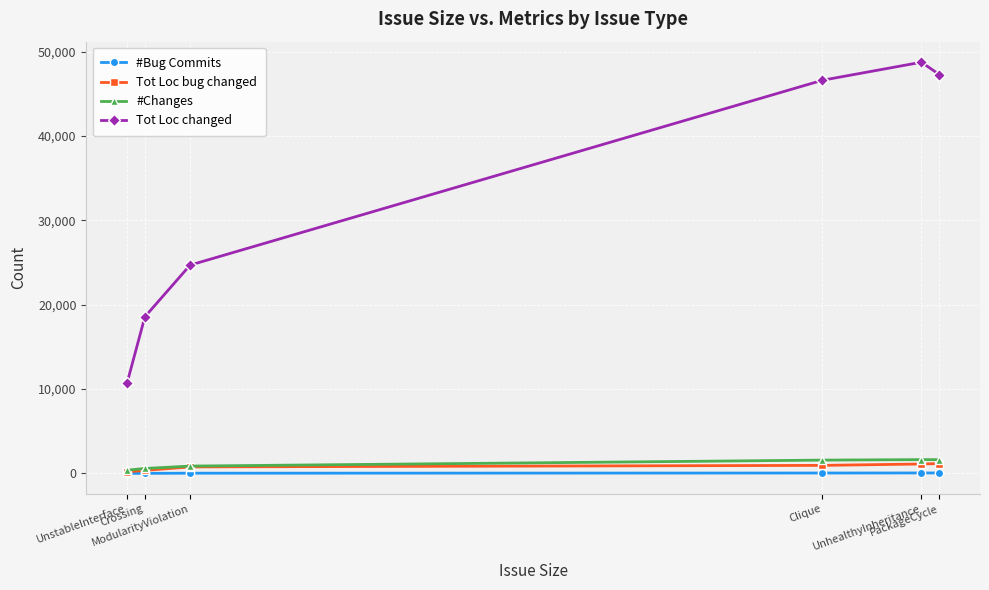

What is the total value across all series at UnstableInterface?

11268